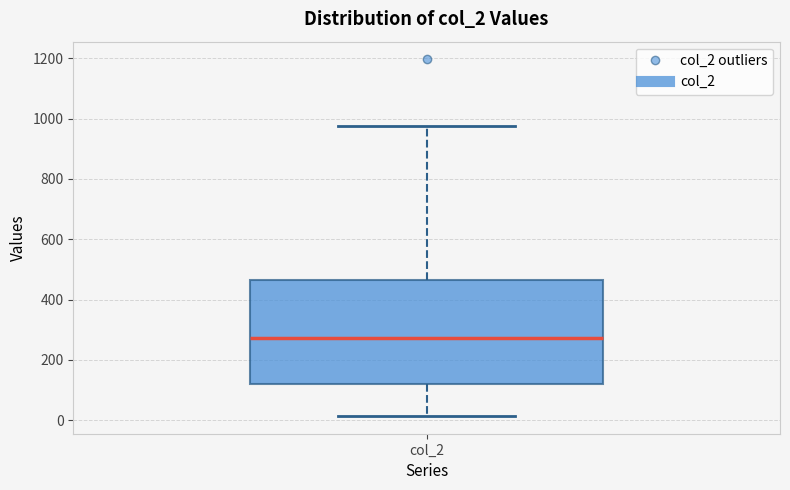

Transcribe this box plot: give where the median line is, the range the box spans, and where the two whiskers end, as read against the y-axis. The values are not printed on the chart, so give them approximately, as read against the axis.

median 280, box 120 to 460, whiskers 20 to 980